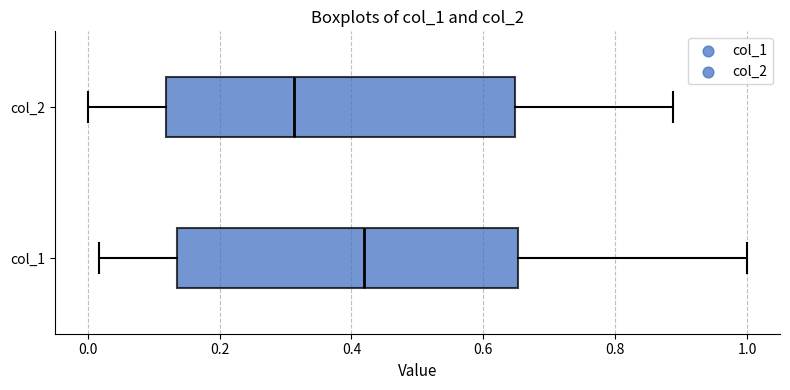

Reading bottom to top, read every box against the x-axis: the position of its median line, the range the box covers, and the ends of its whiskers. The values are not printed on the chart, so give them approximately, as read against the axis.

col_1: median 0.42, box 0.14 to 0.66, whiskers 0.02 to 1.00
col_2: median 0.32, box 0.12 to 0.64, whiskers 0.00 to 0.88